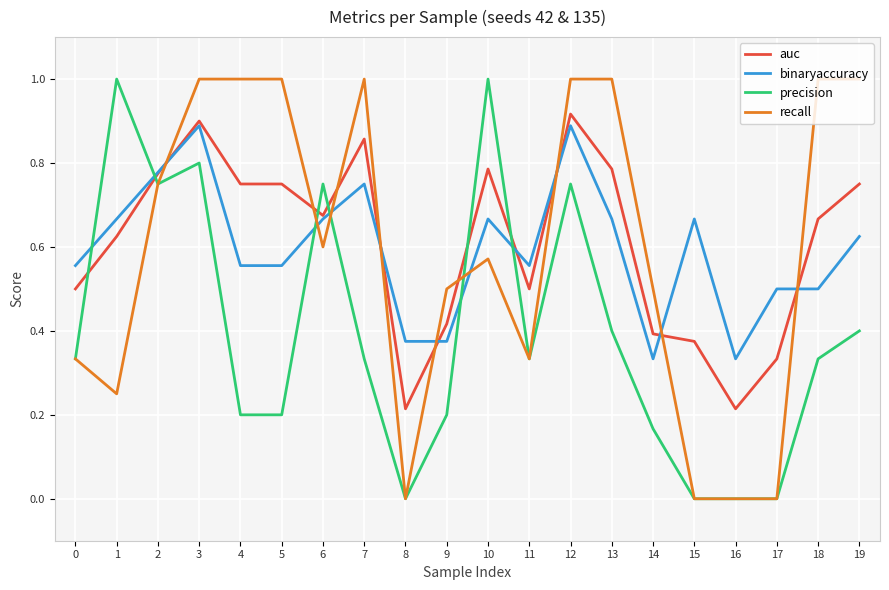

What is the sum of all auc values?

12.2